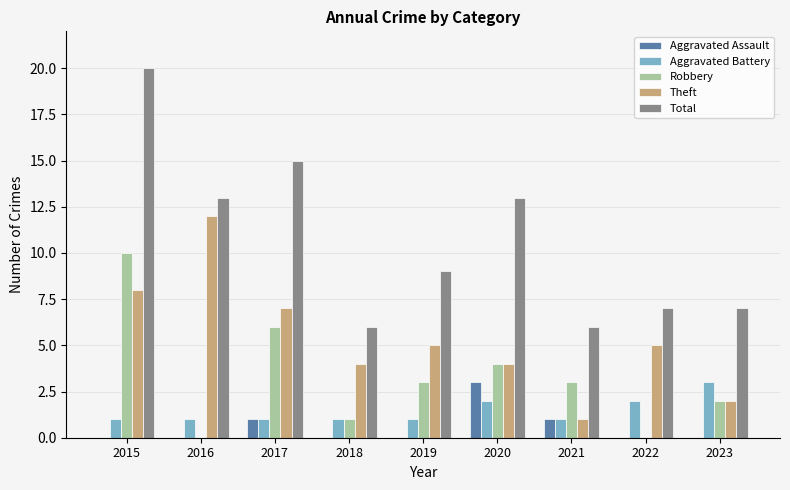

How many Robbery values are between 1 and 4?

5